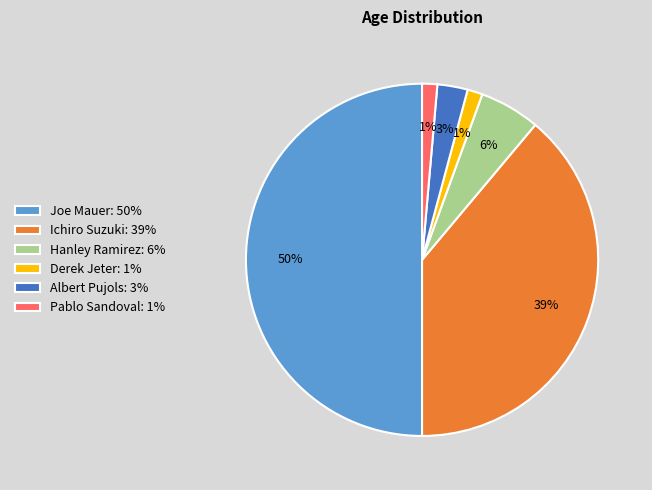

What percentage is the Albert Pujols slice, to the nearest percent?

3%